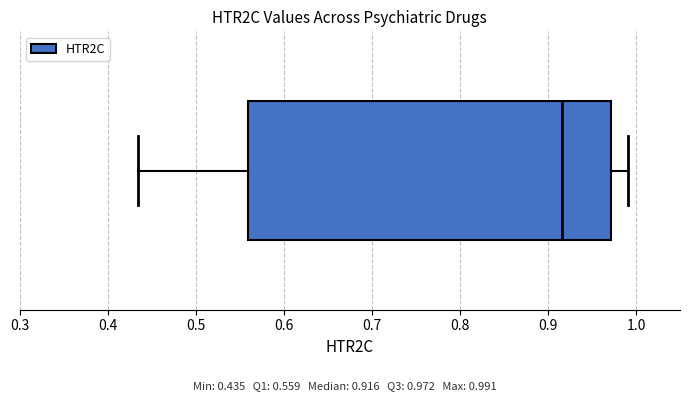

Read this box plot against the x-axis: the position of the median line, the range covered by the box, and the ends of both whiskers. The values are not printed on the chart, so give them approximately, as read against the axis.

median 0.92, box 0.56 to 0.97, whiskers 0.44 to 0.99